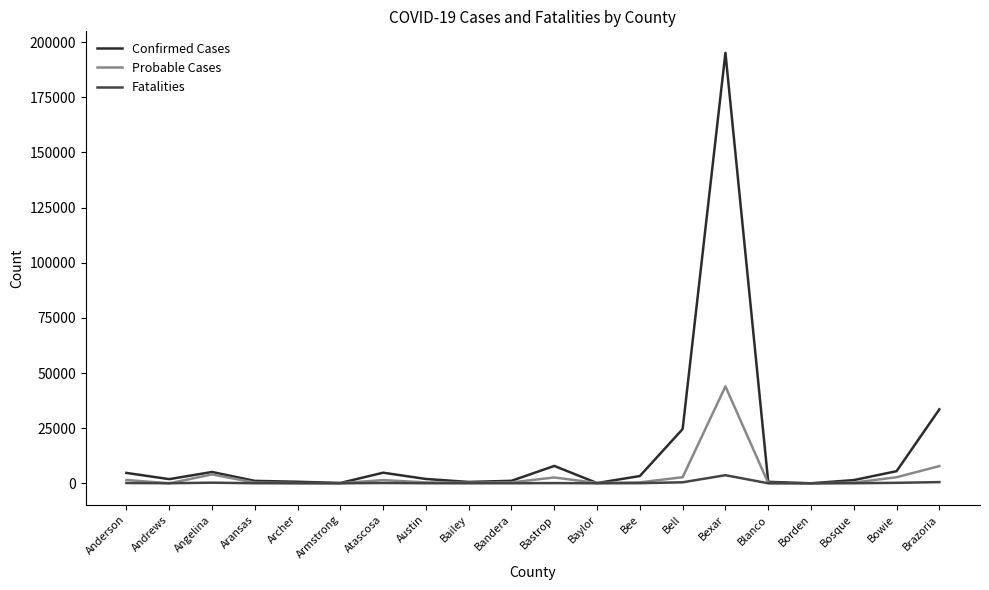

At which label does Probable Cases reach its peak?

Bexar